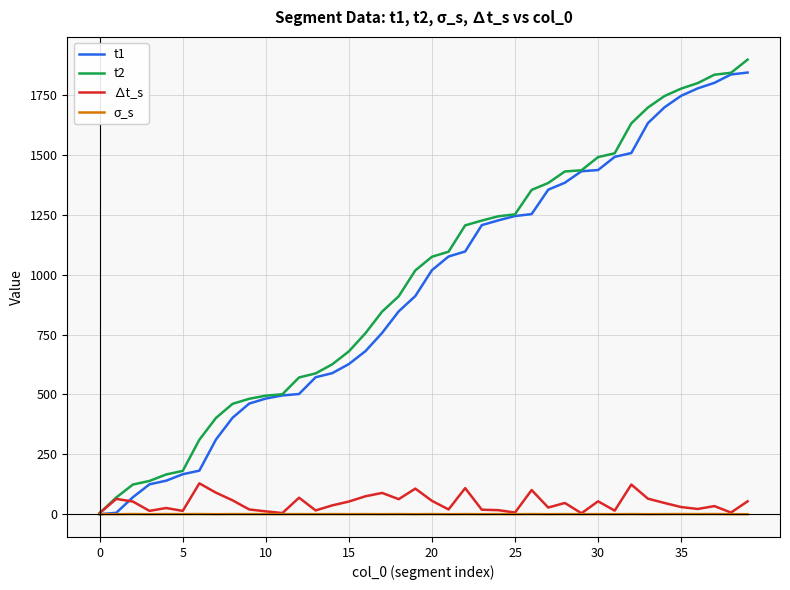

What are all the series names shown in the legend?

t1, t2, ∆t_s, σ_s